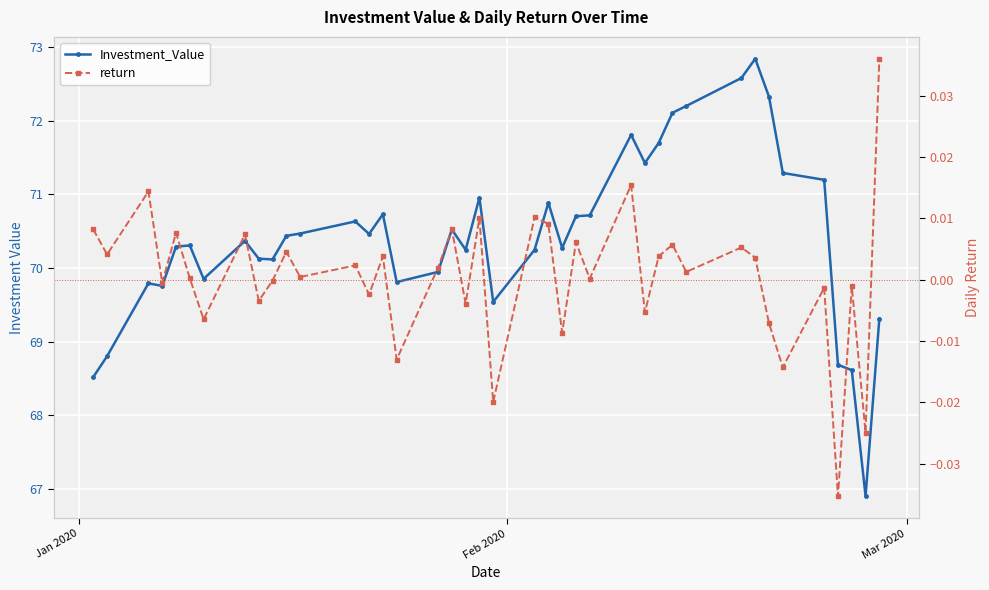

What are all the series names shown in the legend?

Investment_Value, return